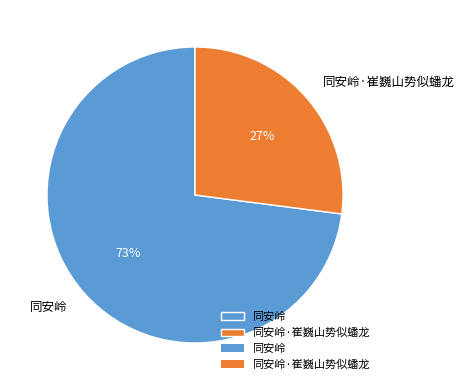

How many segments does this pie chart have?

2